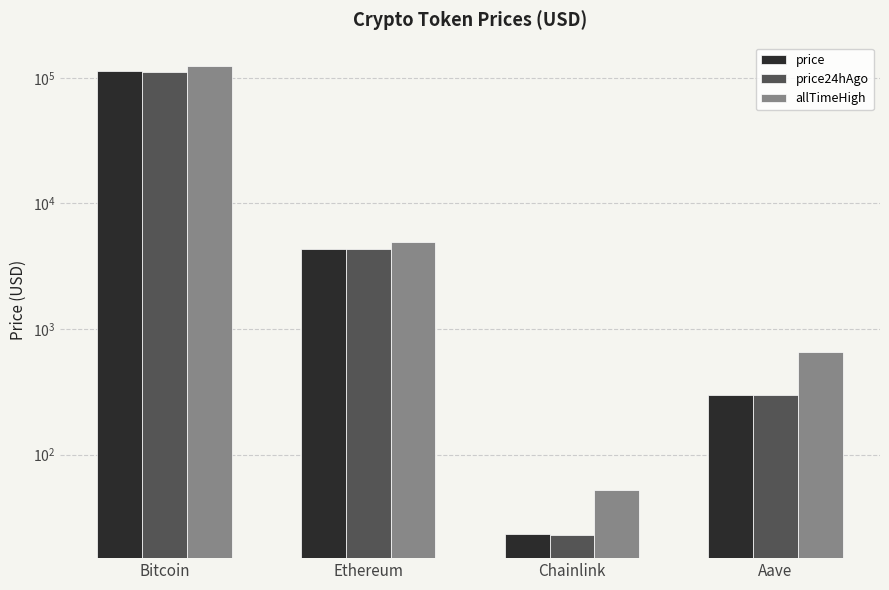

What is the label of the 1st bar from the left?

Bitcoin